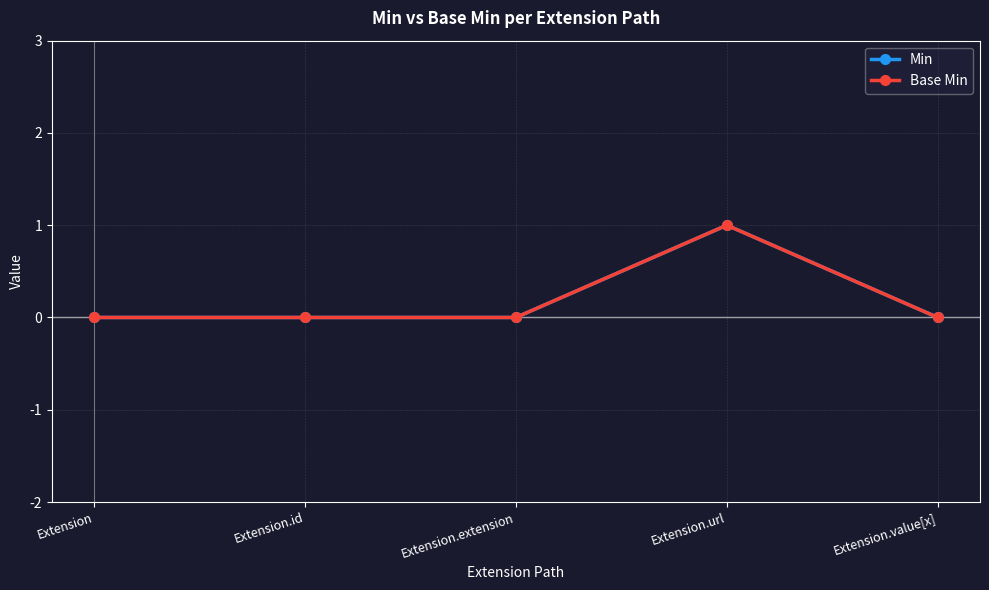

Does the chart have visible grid lines?

No